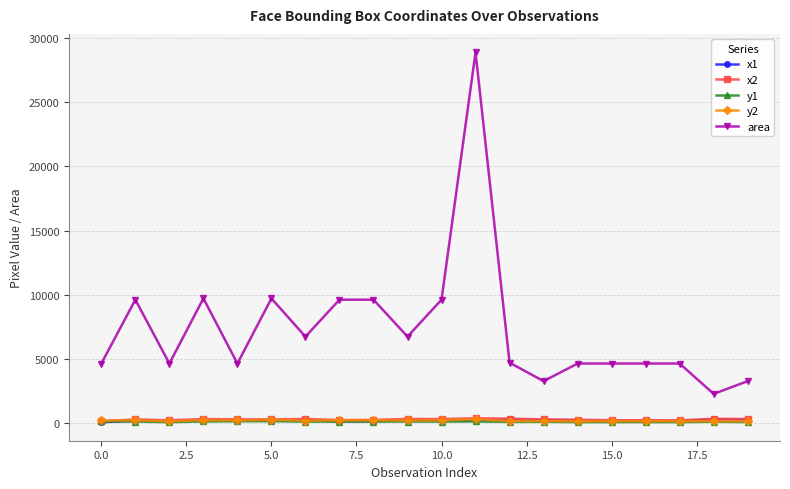

True or false: y1 has more than 2 interior local peaks.

True